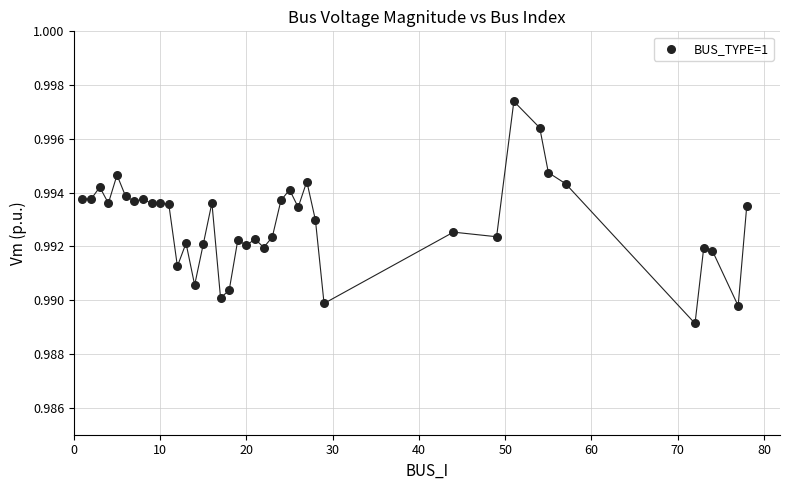

What is the range of X values (max minus min)?

77.0